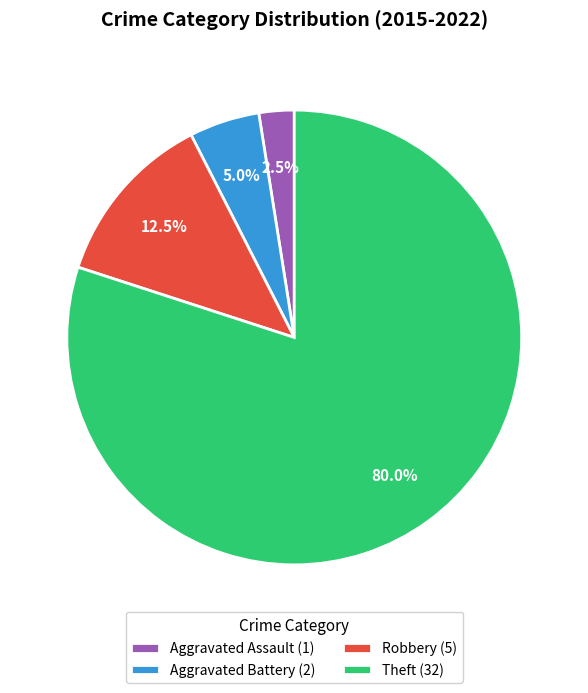

What is the ratio of the value at Aggravated Battery (2) to the value at Aggravated Assault (1)?

2.0